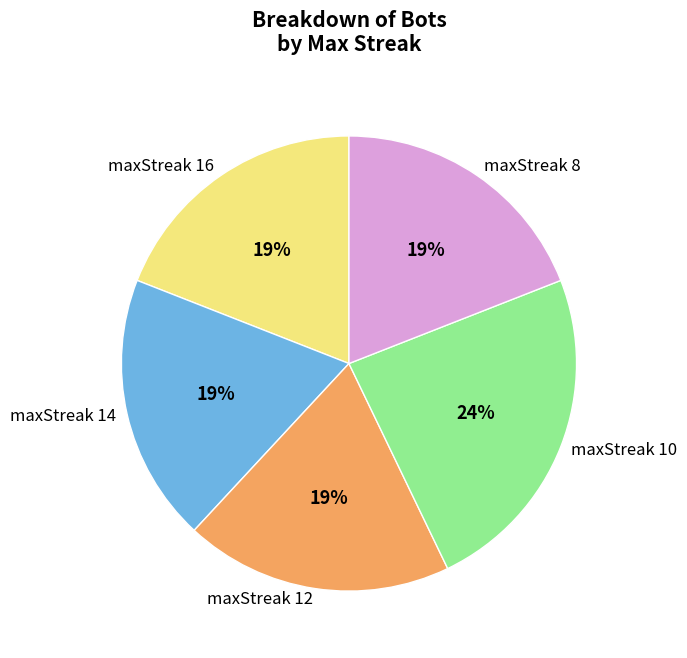

The maxStreak 16 slice represents 9% of the pie. True or false?

False